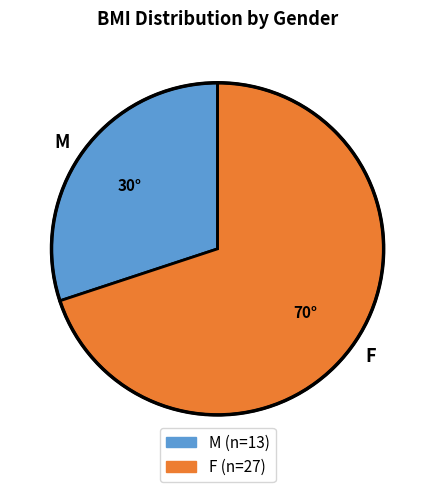

What is the ratio of the value at F to the value at M?

2.3